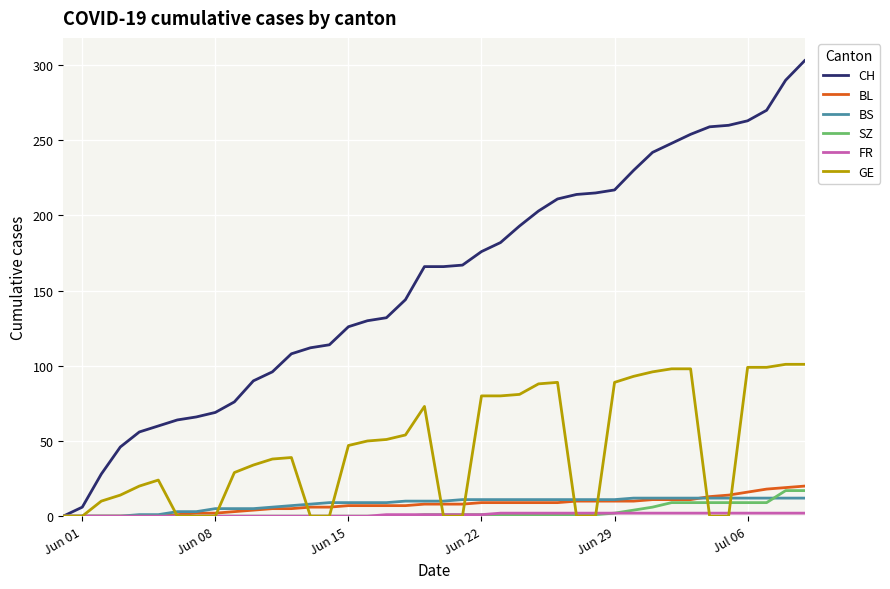

Which series has the widest spread of values?

CH